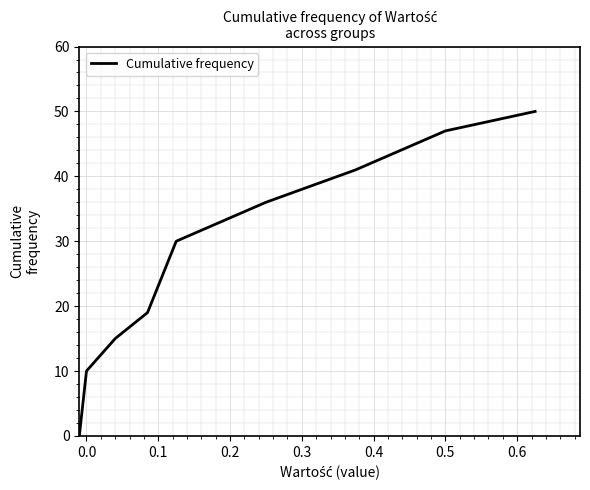

What is the greatest value displayed?

50